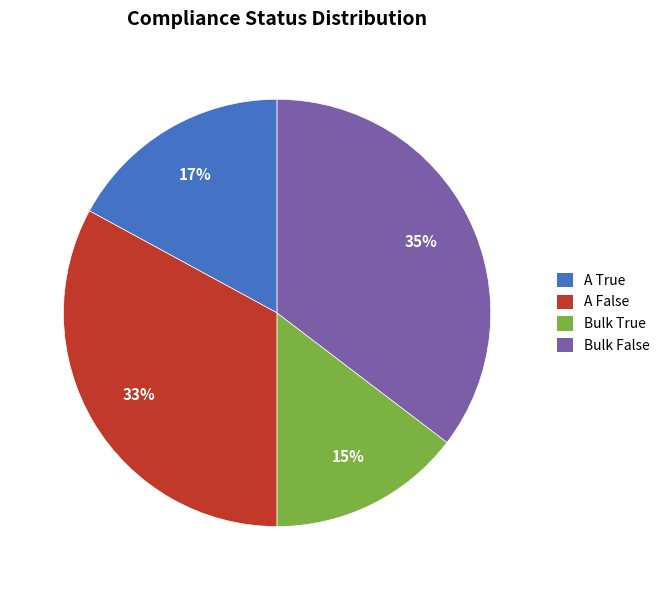

Between Bulk True and Bulk False, which is larger?

Bulk False